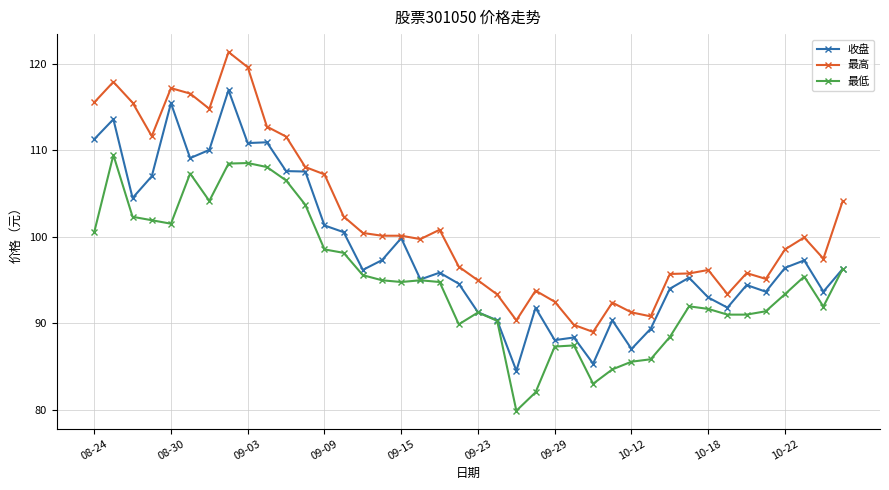

How many lines are shown in the chart?

3